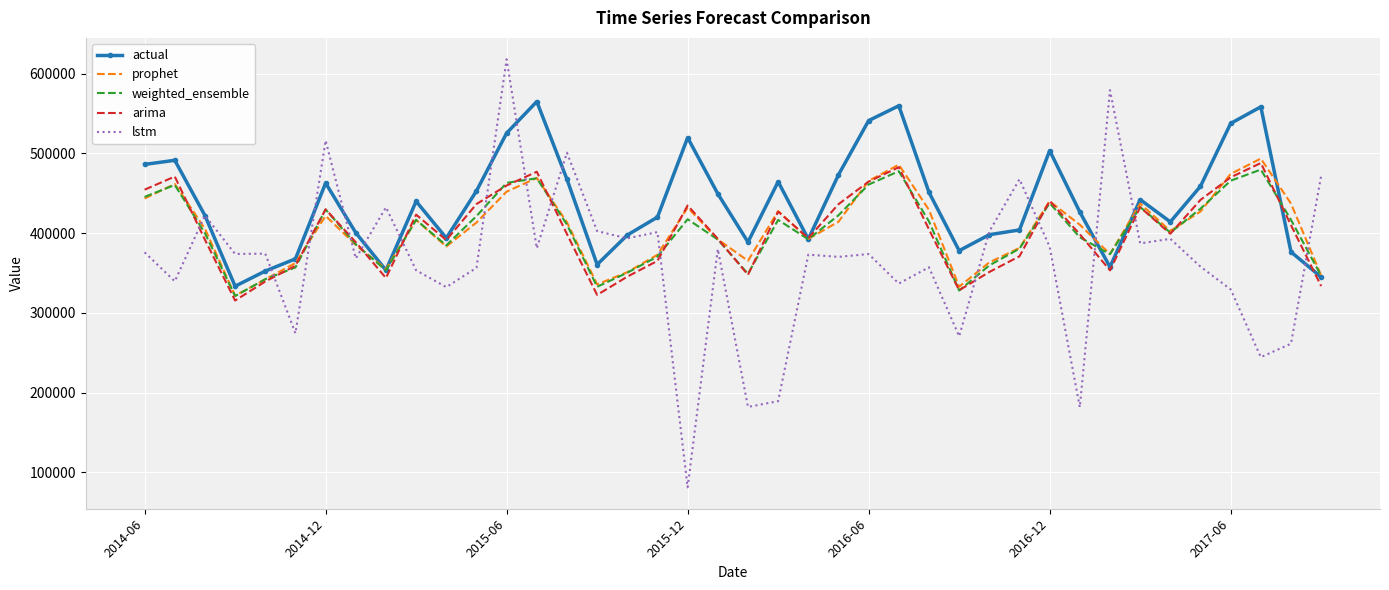

What is the highest value of the prophet series?

493407.5